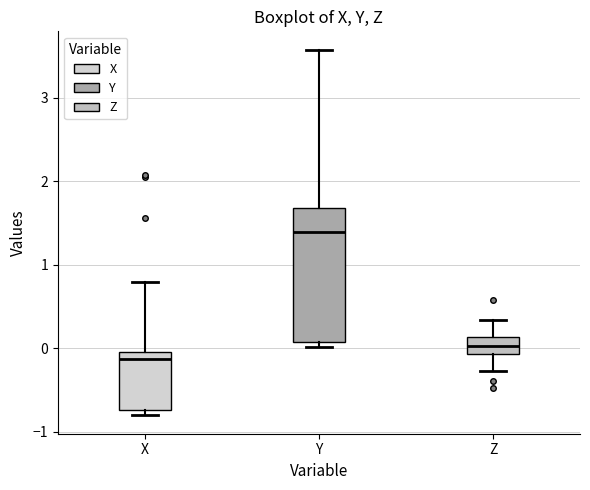

Which box is the tallest, from its lower edge to its upper edge?

Y